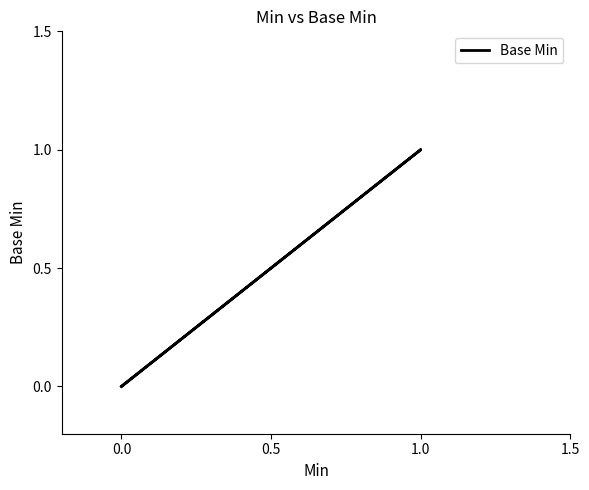

Count the number of categories in the chart.

5